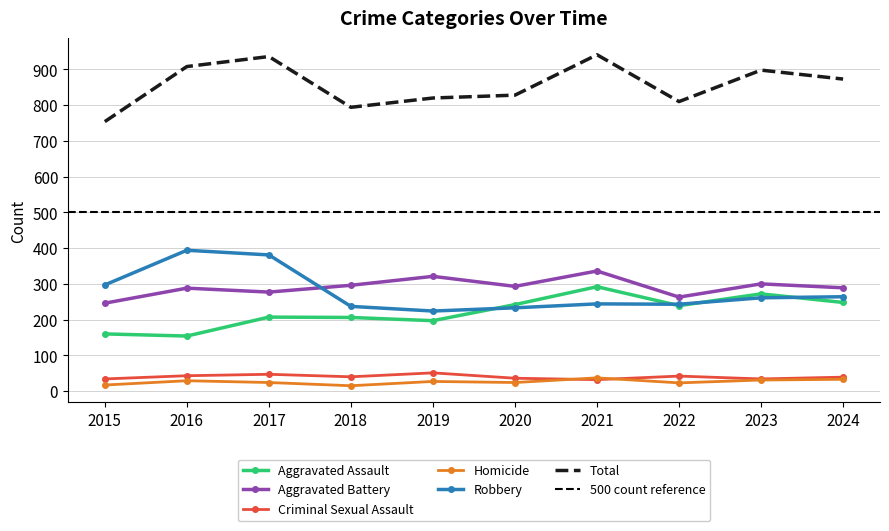

True or false: Criminal Sexual Assault has a value of 30 at 2019.

False